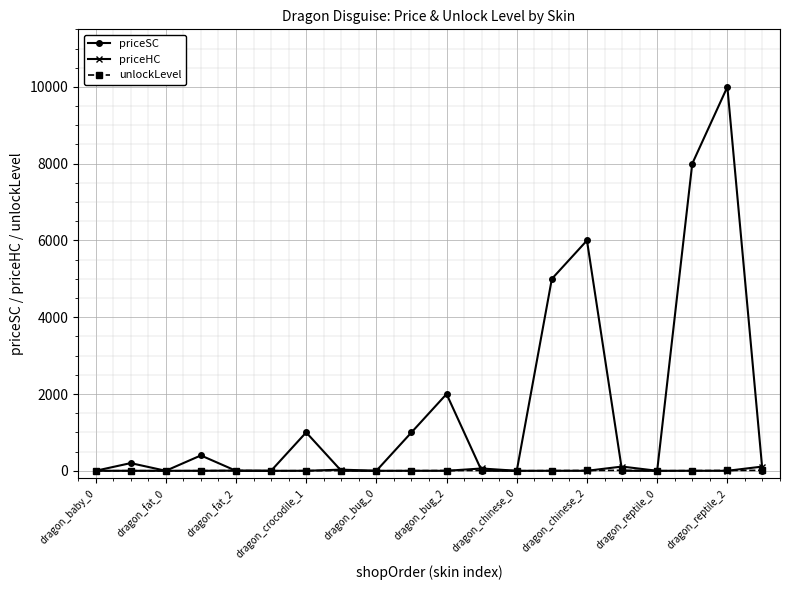

Which series has the largest total across all categories?

priceSC